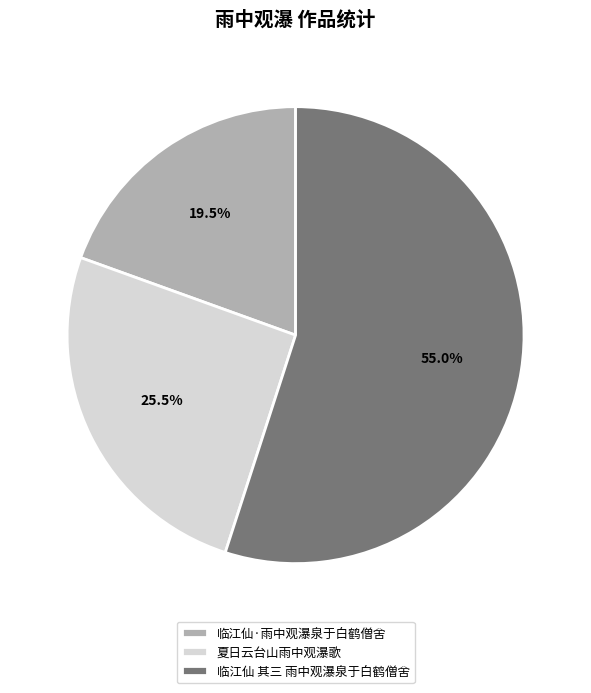

True or false: 临江仙 其三 雨中观瀑泉于白鹤僧舍 accounts for 55% of the total.

True